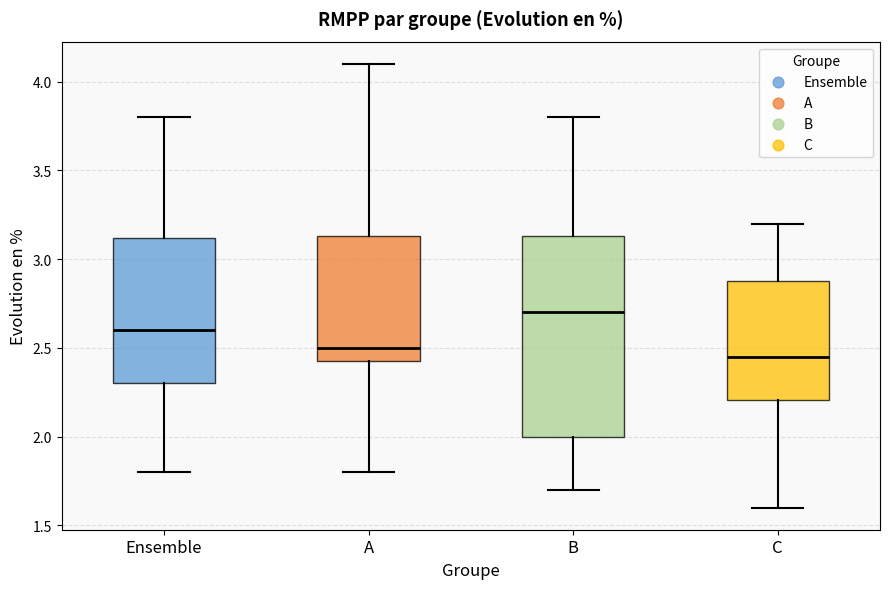

Where does the upper whisker of the box for A end on the y-axis? The values are not printed on the chart, so give them approximately, as read against the axis.

4.10